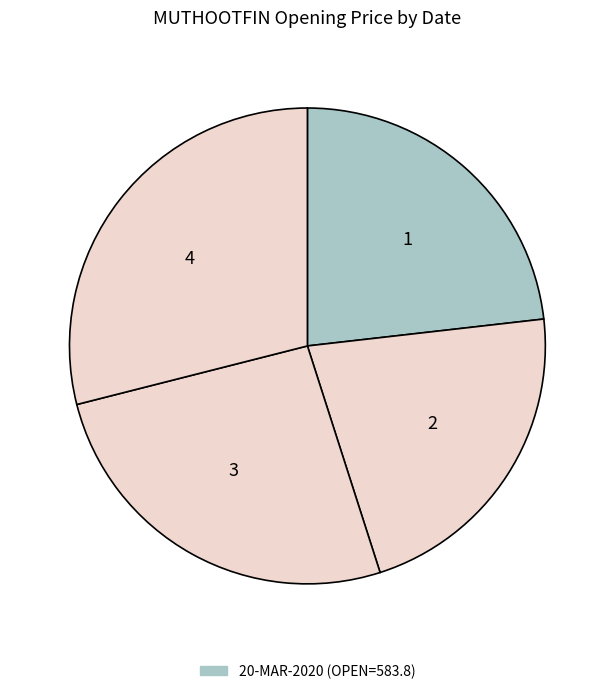

How many segments does this pie chart have?

4